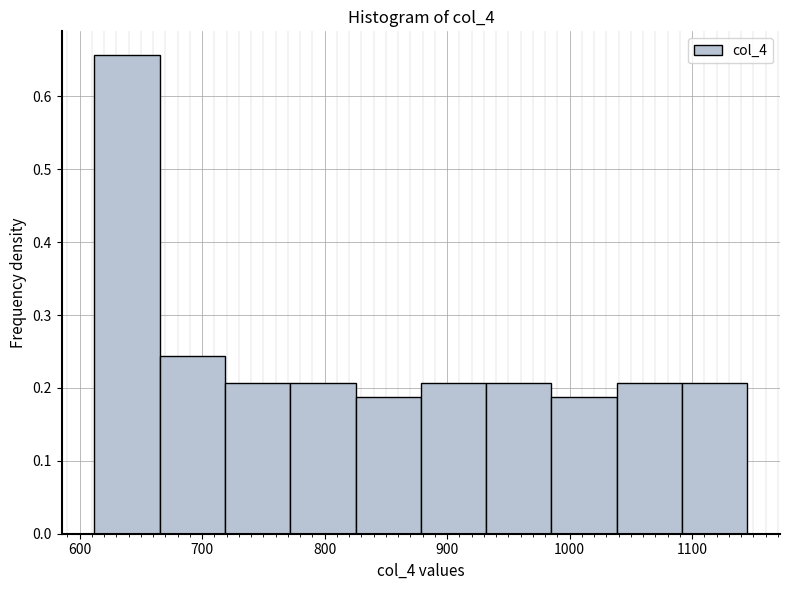

How tall is the bar that spans 720 to 770 on the x-axis? Neither the bar edges nor the heights are printed on the chart, so give them approximately, as read against the axes.

0.21